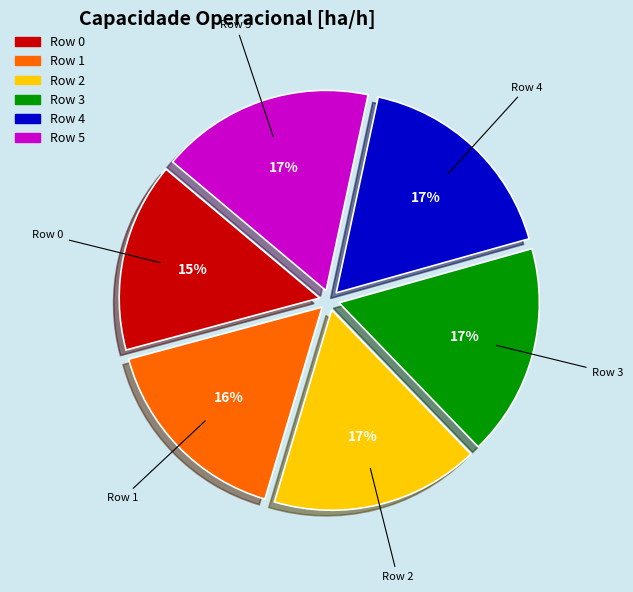

Is there a majority slice in this chart?

No